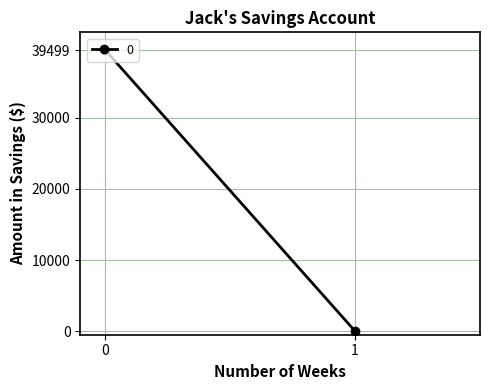

What is the difference between the values at 0 and 1?

39499.1